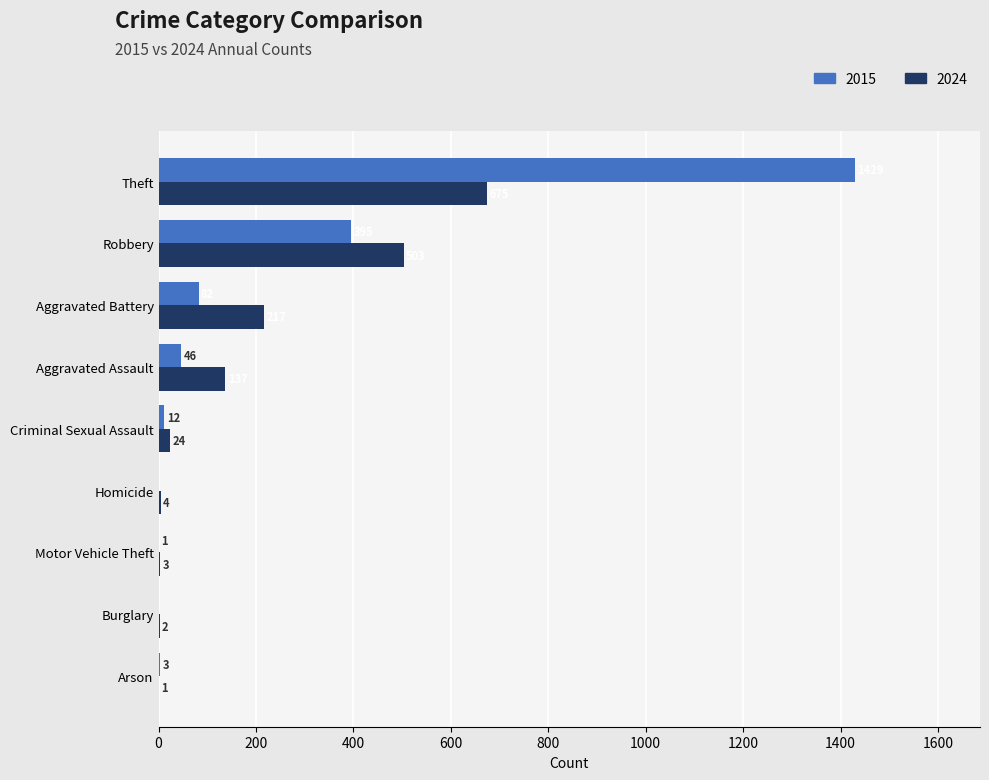

At which category does the chart reach its peak across all series?

Theft